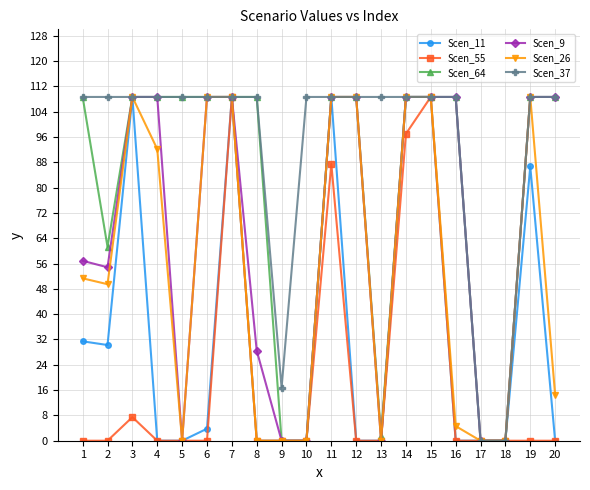

How many data points does each series have?

20